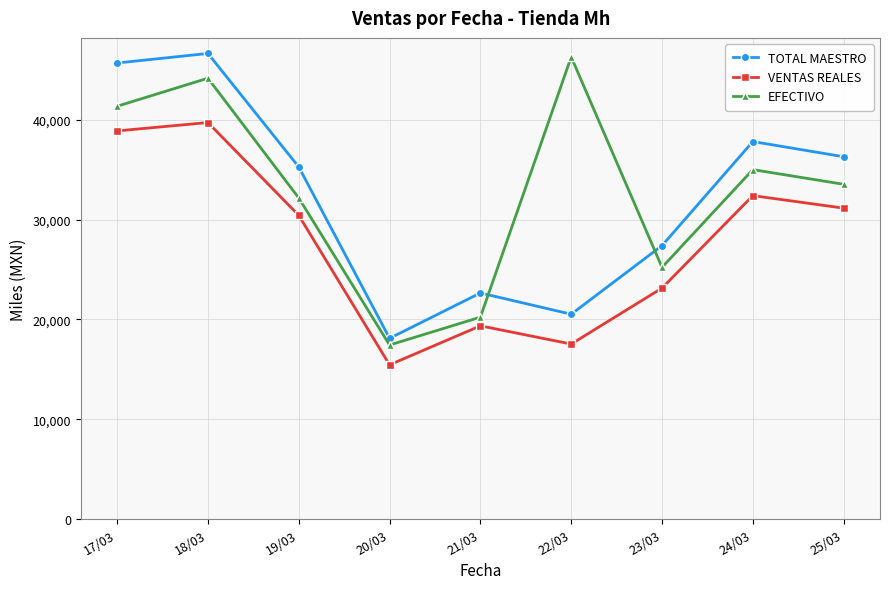

What is the average value of the EFECTIVO series?

32836.9